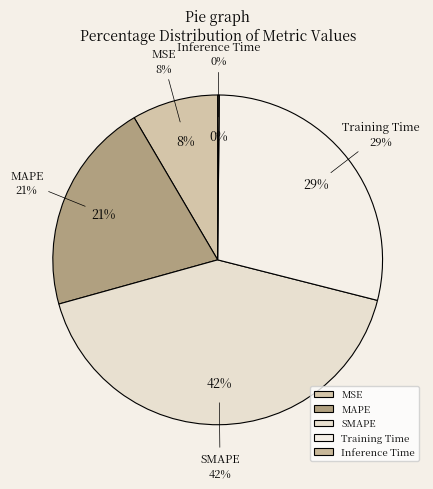

What is the smallest slice in the pie chart?

Inference Time